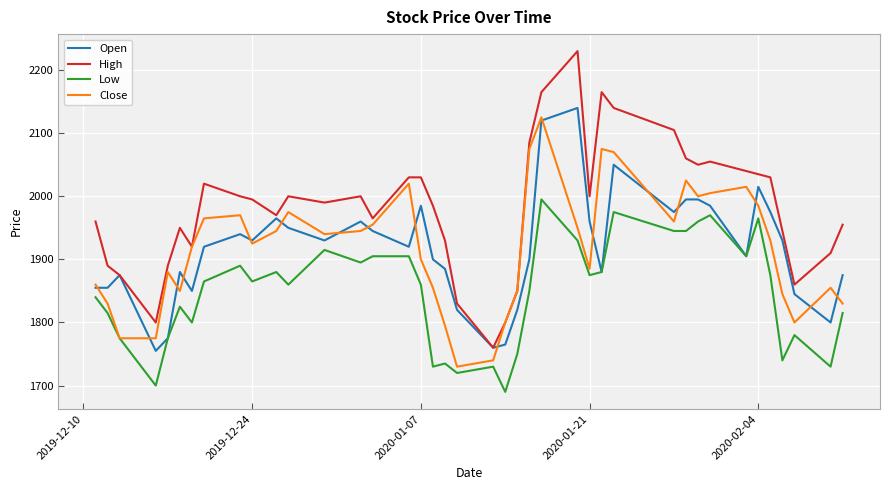

Count the number of categories in the chart.

40